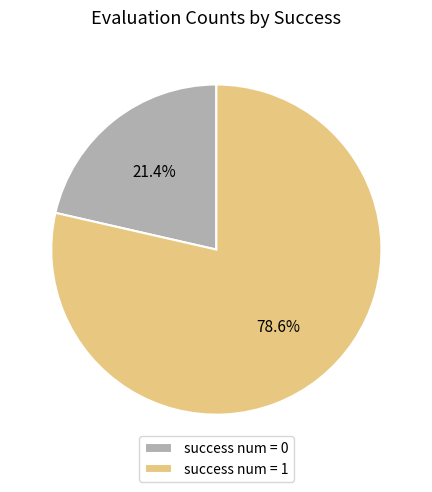

Approximately how many times larger is the value at success num = 0 compared to success num = 1?

0.3